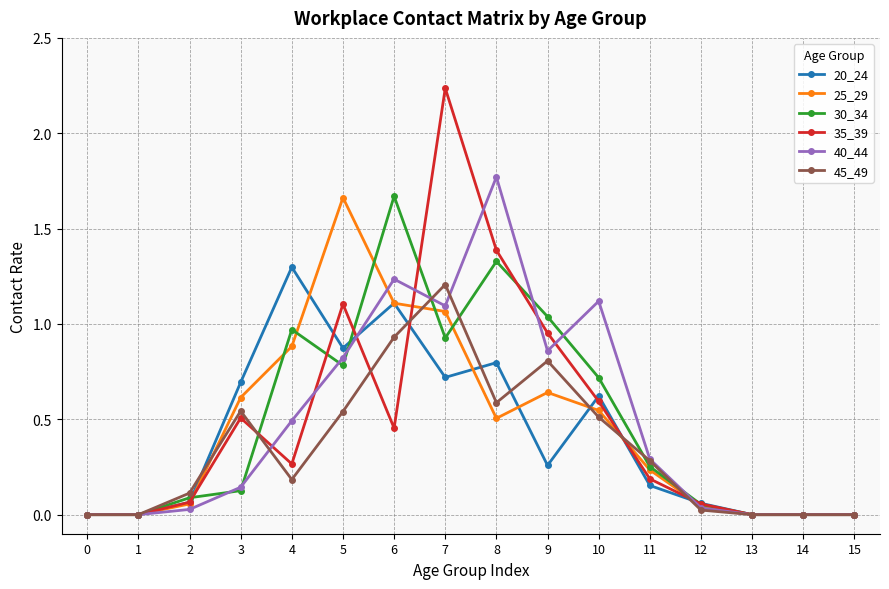

What value does the 30_34 series have at 10?

0.7